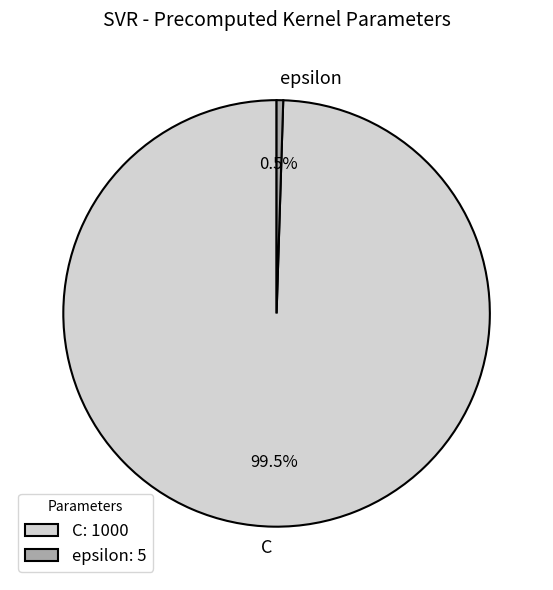

To the nearest percent, what is the difference between the largest and smallest slice percentages?

99%